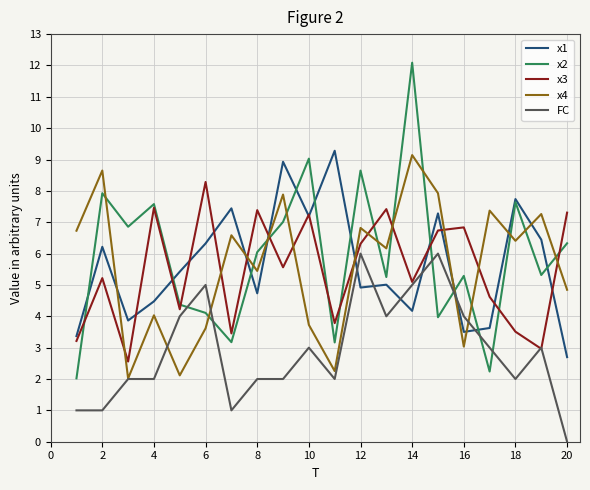

What is the difference between the second highest and second lowest values in the FC series?

5.0